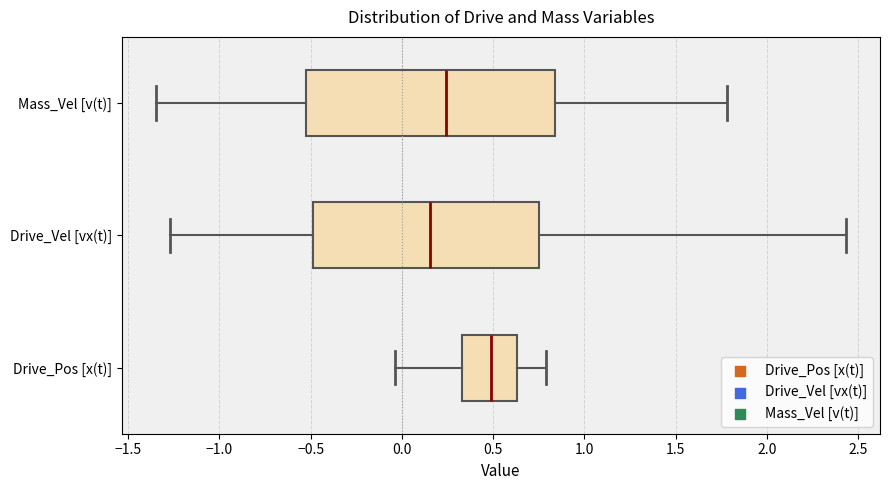

Reading bottom to top, transcribe this box plot: for each box, give where its median line is, the range the box spans, and where its two whiskers end, as read against the x-axis. The values are not printed on the chart, so give them approximately, as read against the axis.

Drive_Pos [x(t)]: median 0.50, box 0.35 to 0.65, whiskers -0.05 to 0.80
Drive_Vel [vx(t)]: median 0.15, box -0.50 to 0.75, whiskers -1.25 to 2.45
Mass_Vel [v(t)]: median 0.25, box -0.50 to 0.85, whiskers -1.35 to 1.80